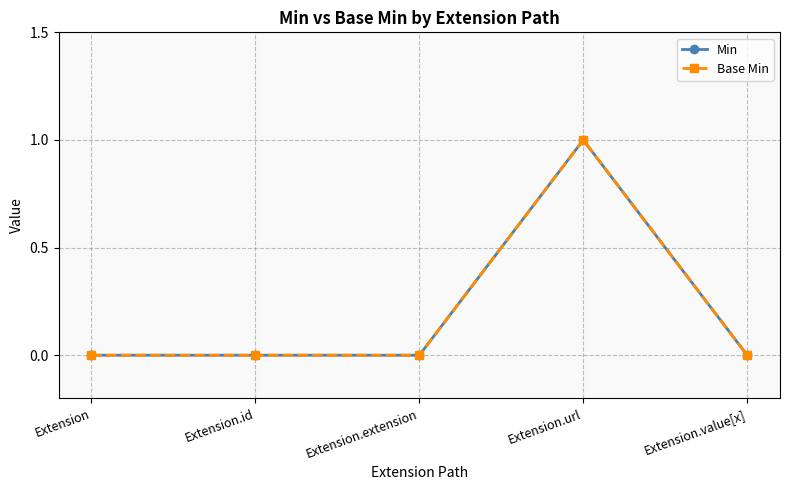

Rank the series at Extension from lowest to highest value.

Min, Base Min